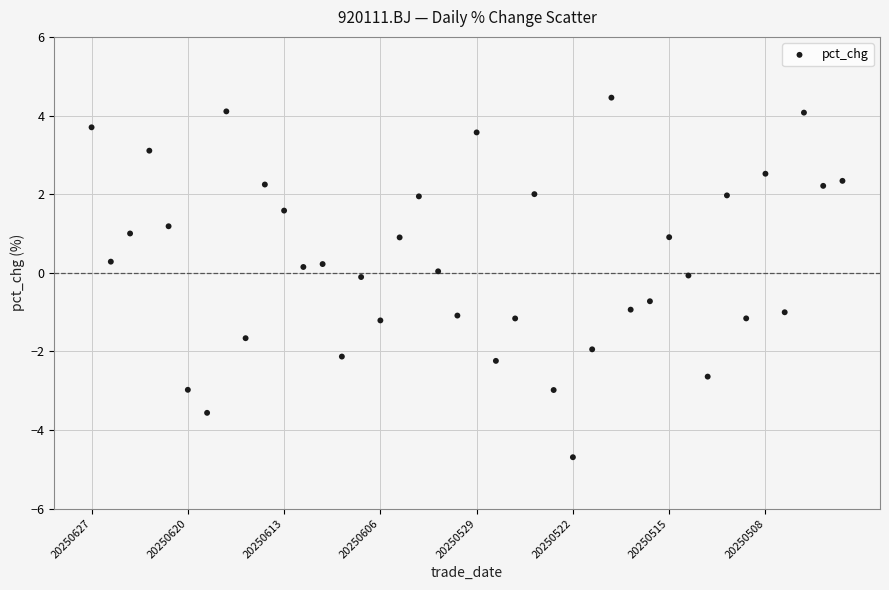

What is the range of Y values (max minus min)?

9.1